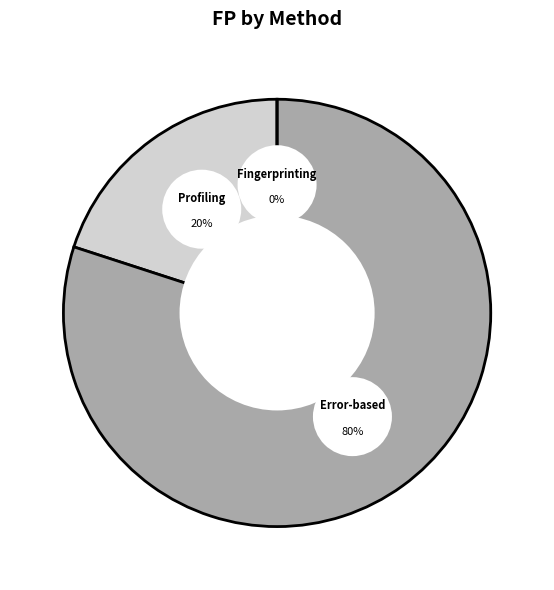

To the nearest percent, what is the difference between the largest and smallest slice percentages?

80%